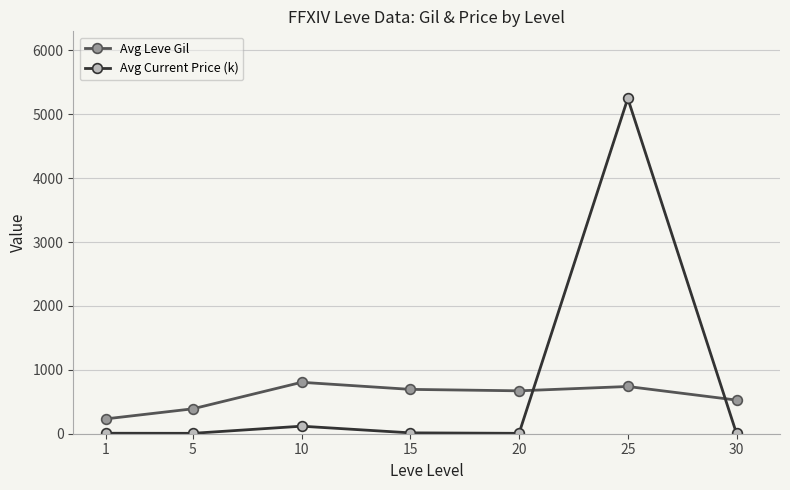

How many times do Avg Current Price (k) and Avg Leve Gil cross each other?

2